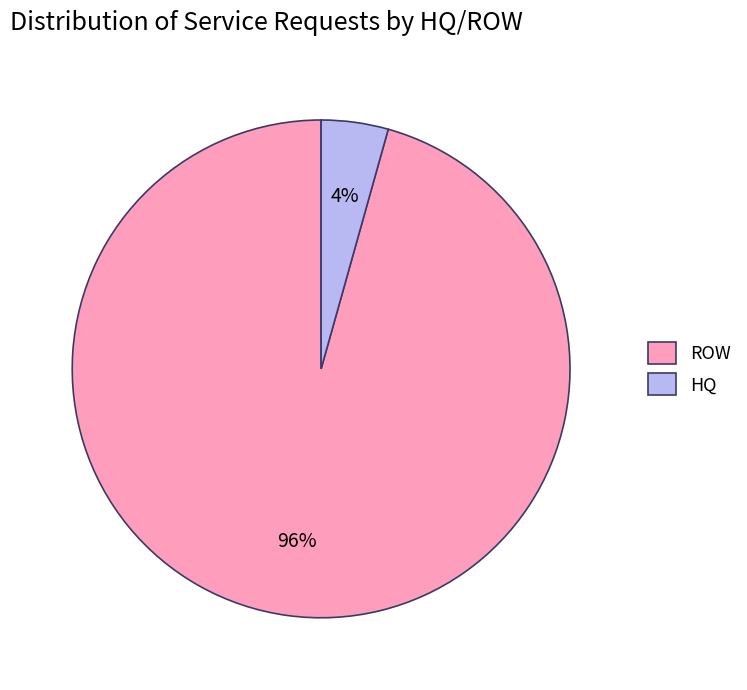

How many segments does this pie chart have?

2